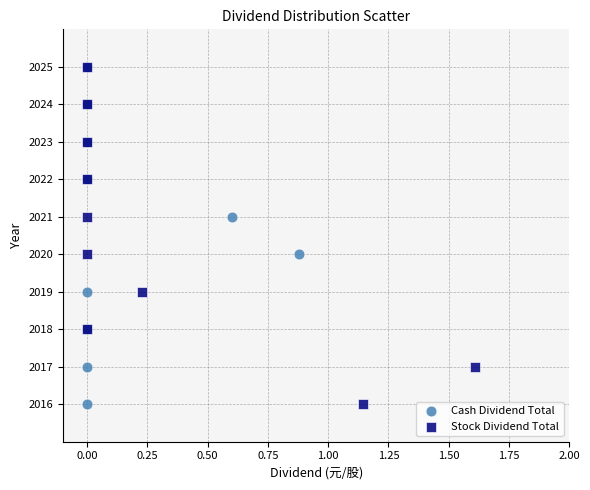

What are all the series names shown in the legend?

Cash Dividend Total, Stock Dividend Total